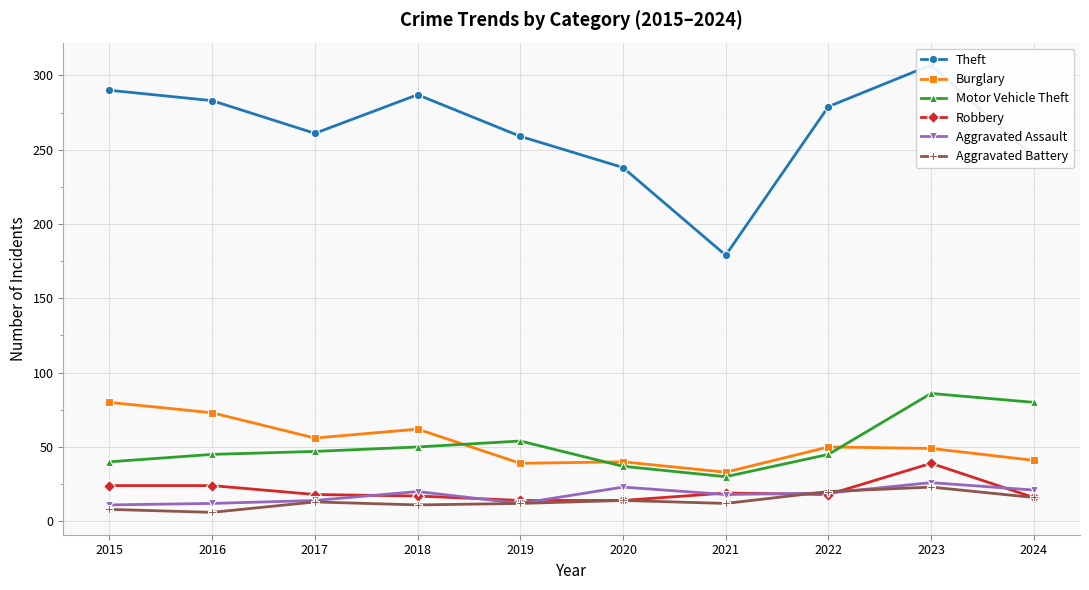

At which category does Aggravated Assault reach its first local peak?

2018